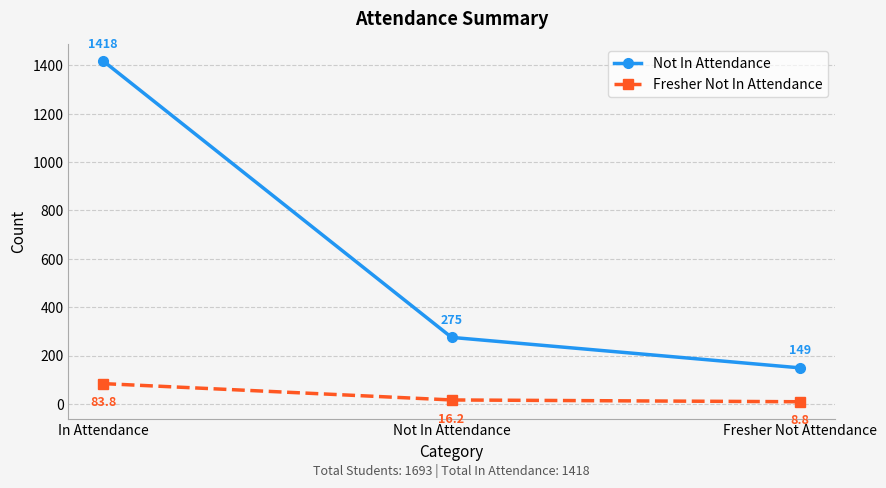

Reading right to left, what are all the values shown in this chart?

Not In Attendance: Fresher Not Attendance=149.0	Not In Attendance=275.0	In Attendance=1418.0
Fresher Not In Attendance: Fresher Not Attendance=8.8	Not In Attendance=16.2	In Attendance=83.8